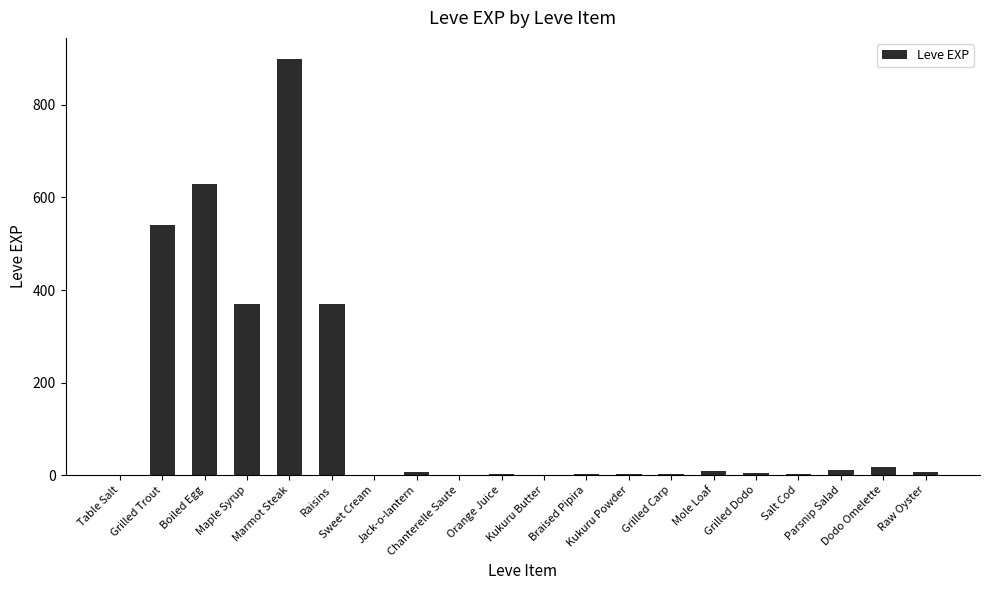

What is the sum of all values?

2881